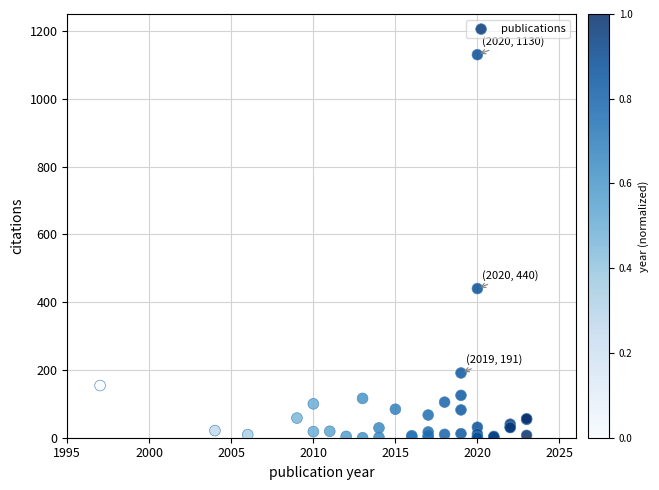

What Y value in the scatter plot is closest to 565?

440